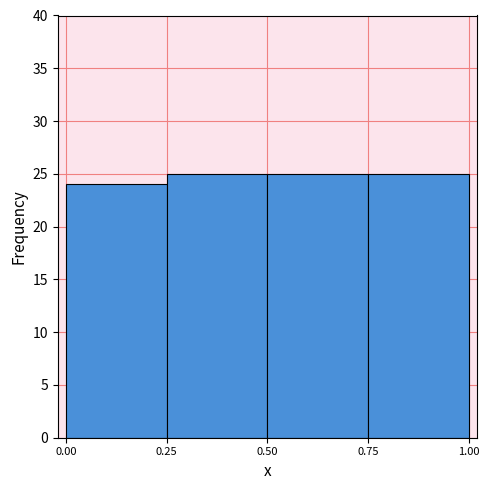

Reading left to right, list every bar in this chart as the range it spans on the x-axis followed by its height. The values are not printed on the chart, so give them approximately, as read against the axis.

0.00 to 0.25: 24
0.25 to 0.50: 25
0.50 to 0.75: 25
0.75 to 1.00: 25